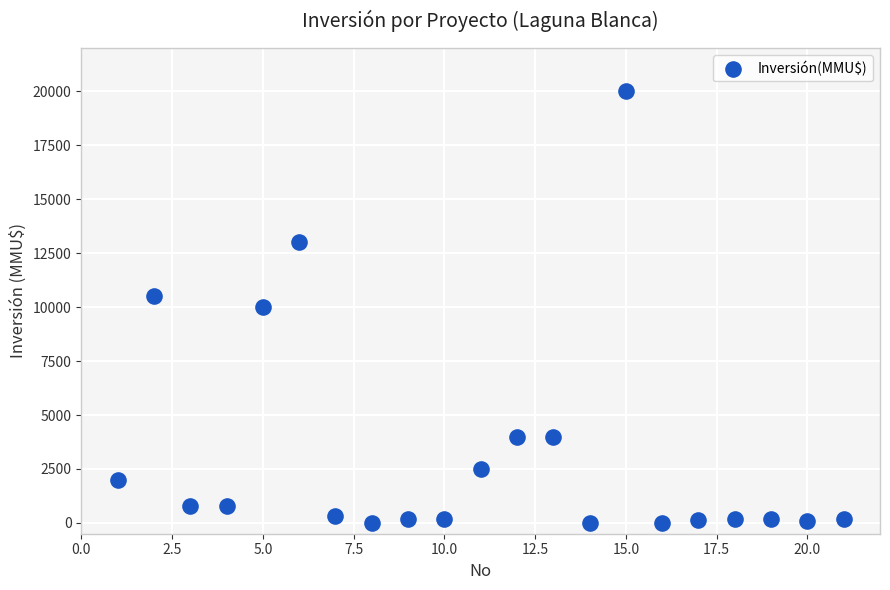

What is the range of Y values (max minus min)?

20000